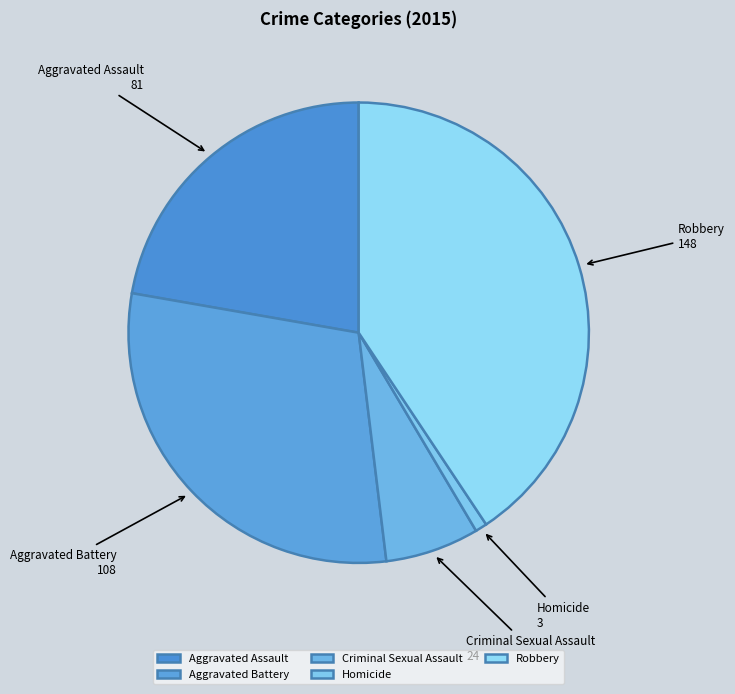

Rank the categories by value from lowest to highest.

Homicide, Criminal Sexual Assault, Aggravated Assault, Aggravated Battery, Robbery